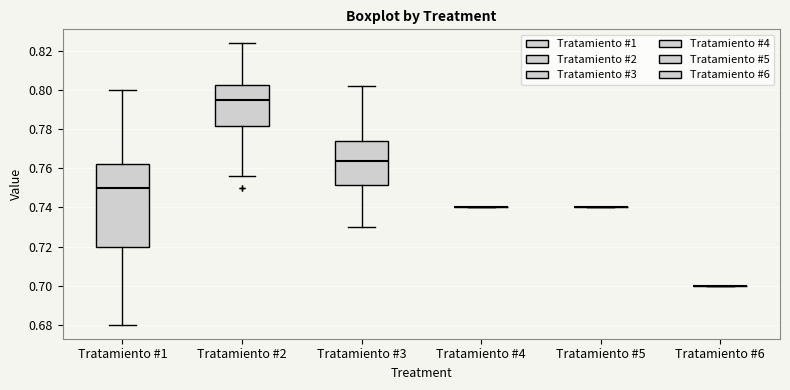

Reading left to right, transcribe this box plot: for each box, give where its median line is, the range the box spans, and where its two whiskers end, as read against the y-axis. The values are not printed on the chart, so give them approximately, as read against the axis.

Tratamiento #1: median 0.750, box 0.720 to 0.762, whiskers 0.680 to 0.800
Tratamiento #2: median 0.796, box 0.782 to 0.802, whiskers 0.756 to 0.824
Tratamiento #3: median 0.764, box 0.752 to 0.774, whiskers 0.730 to 0.802
Tratamiento #4: box collapsed to a line at 0.740, whiskers 0.740 to 0.740
Tratamiento #5: box collapsed to a line at 0.740, whiskers 0.740 to 0.740
Tratamiento #6: box collapsed to a line at 0.700, whiskers 0.700 to 0.700